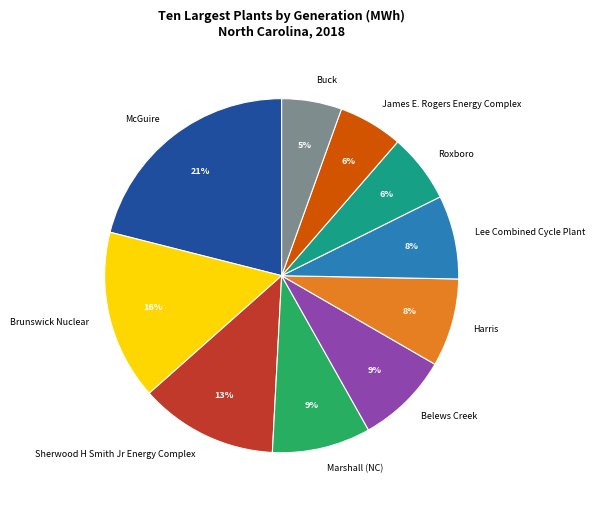

To the nearest percent, what percentage of the pie is Buck?

5%